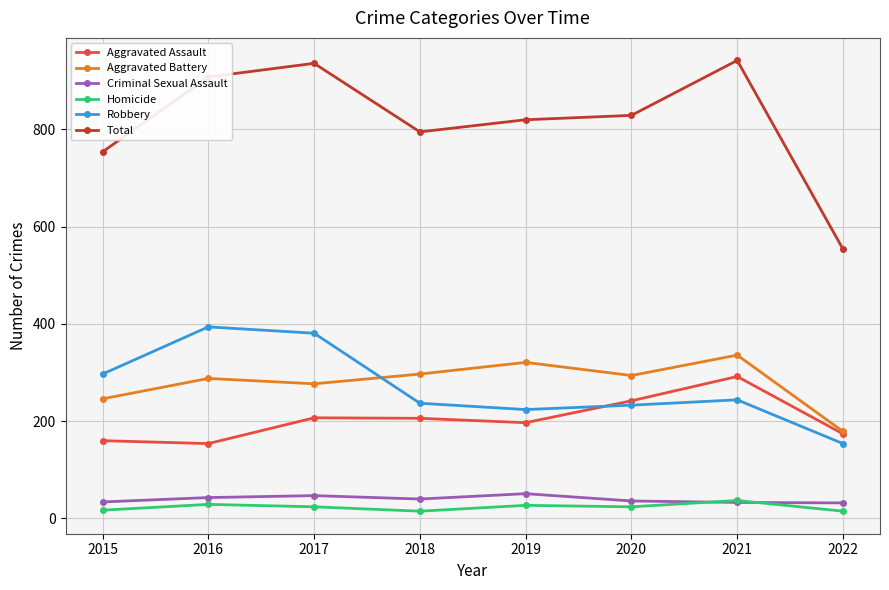

Is it true that Robbery equals 244 at 2021?

True